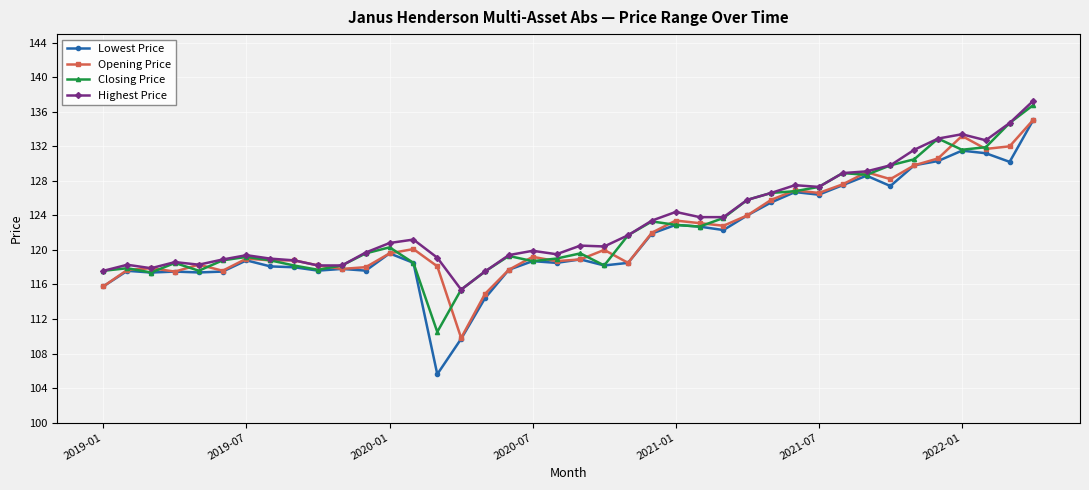

What is the value of the Opening Price point at the 23rd from the left?

118.5